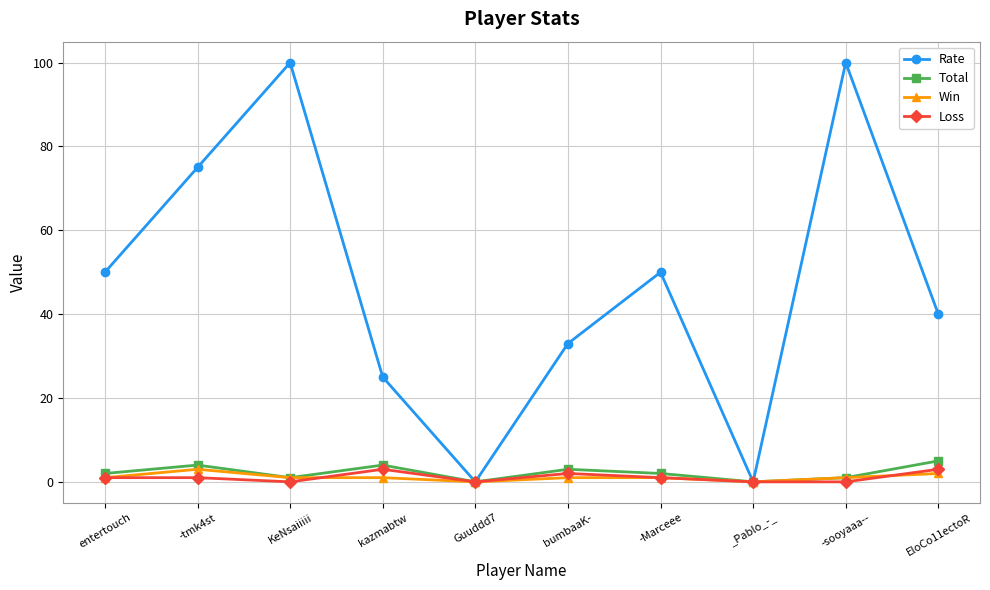

Is it true that Rate equals 56 at bumbaaK-?

False